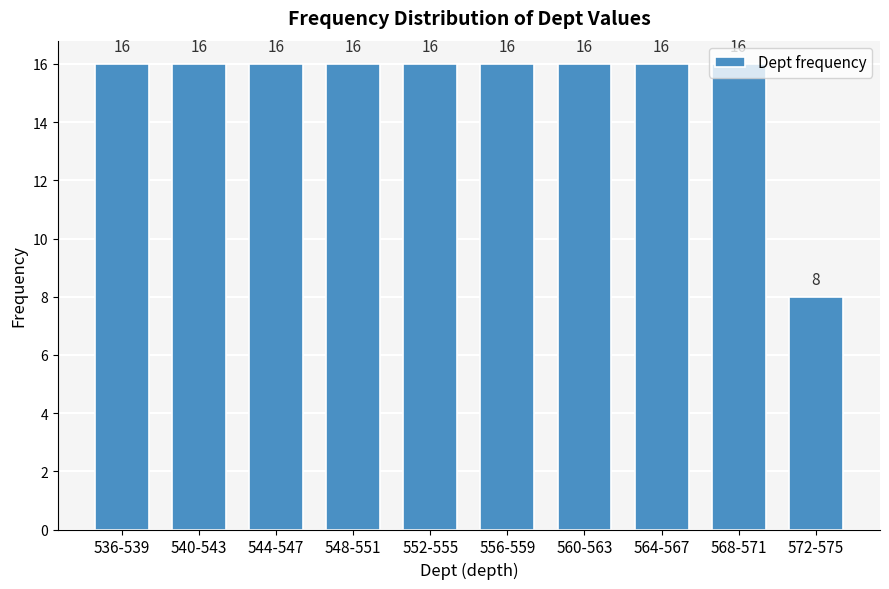

Approximately how many times larger is the value at 540-543 compared to 552-555?

1.0